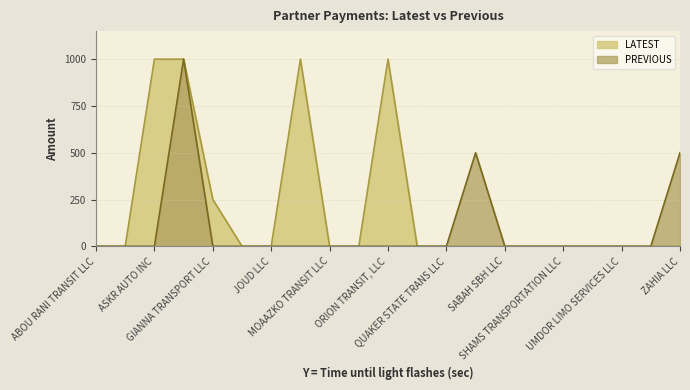

True or false: PREVIOUS and LATEST intersect in this chart.

False